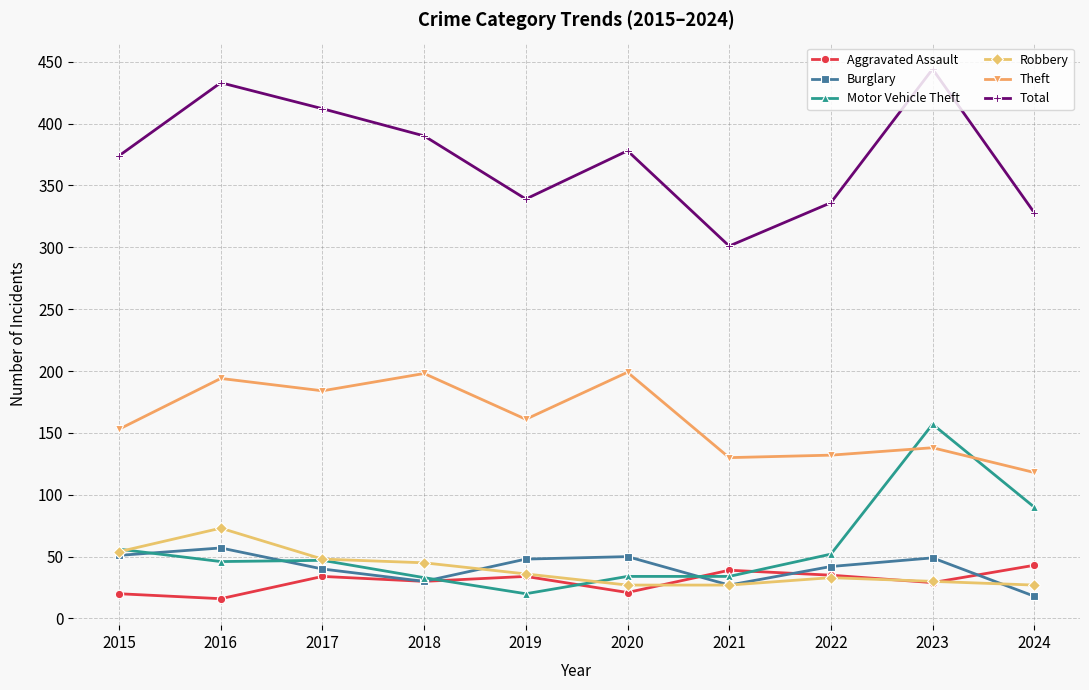

How many distinct data groups are displayed?

6